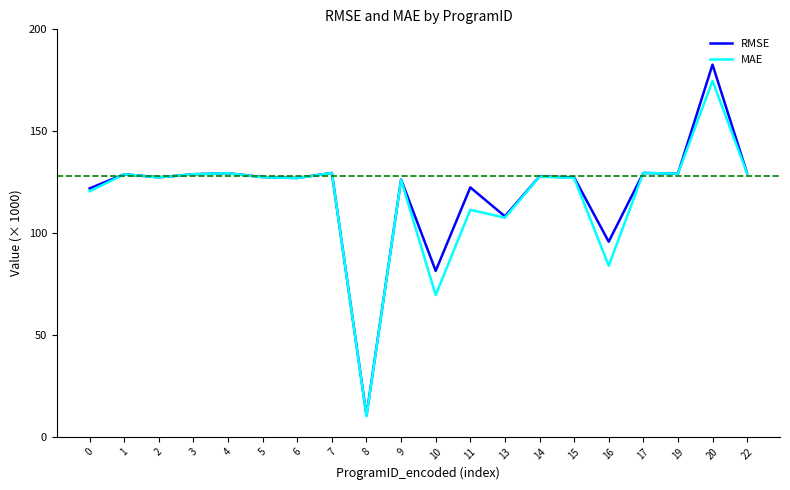

What is the difference between the MAE values at 0 and 4?

8845.2